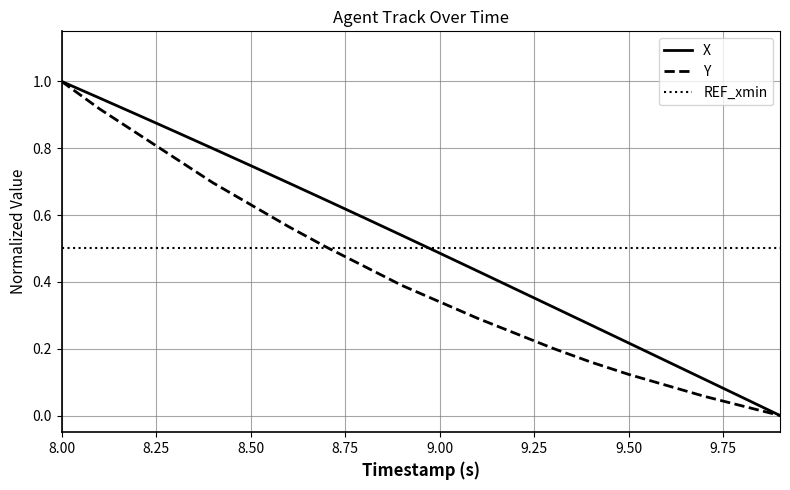

After their last crossing, which series has the higher values: X or REF_xmin?

REF_xmin